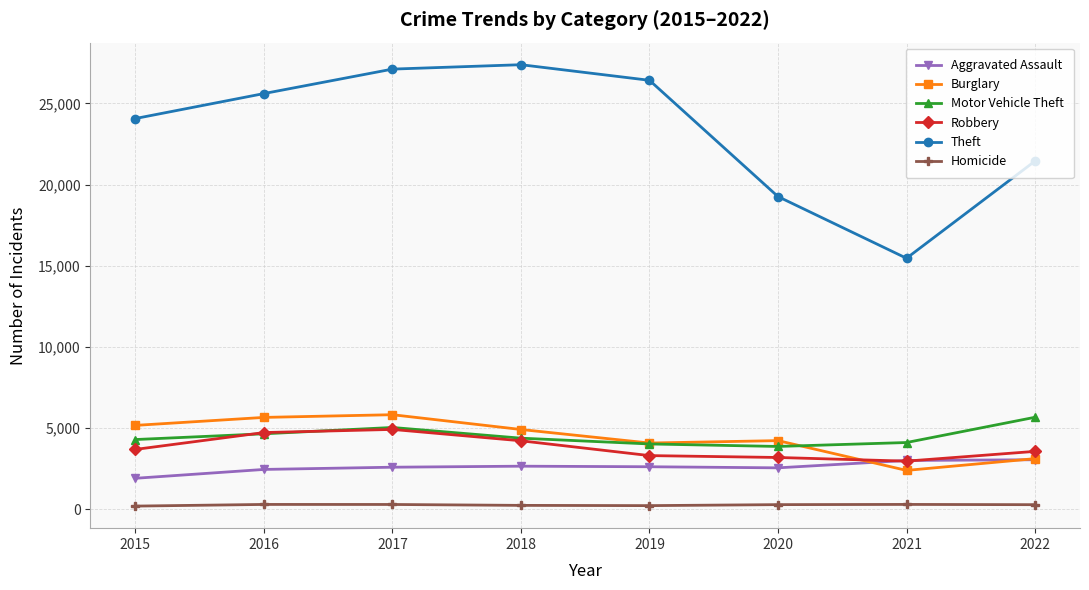

How many intersections are there between Aggravated Assault and Robbery?

2